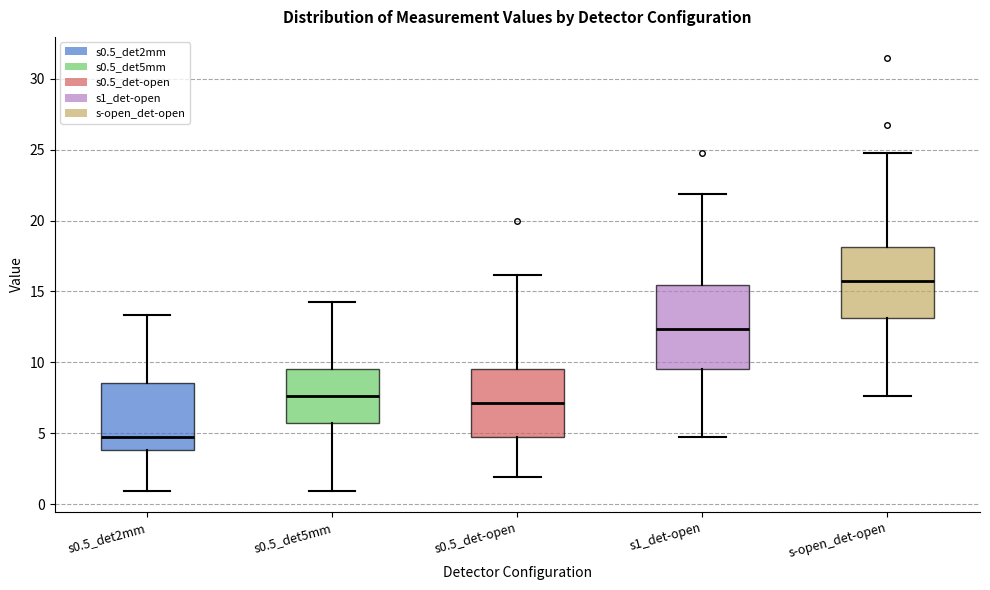

Reading left to right, read every box against the y-axis: the position of its median line, the range the box covers, and the ends of its whiskers. The values are not printed on the chart, so give them approximately, as read against the axis.

s0.5_det2mm: median 5.0, box 4.0 to 8.5, whiskers 1.0 to 13.5
s0.5_det5mm: median 7.5, box 5.5 to 9.5, whiskers 1.0 to 14.5
s0.5_det-open: median 7.0, box 5.0 to 9.5, whiskers 2.0 to 16.0
s1_det-open: median 12.5, box 9.5 to 15.5, whiskers 5.0 to 22.0
s-open_det-open: median 15.5, box 13.0 to 18.0, whiskers 7.5 to 25.0